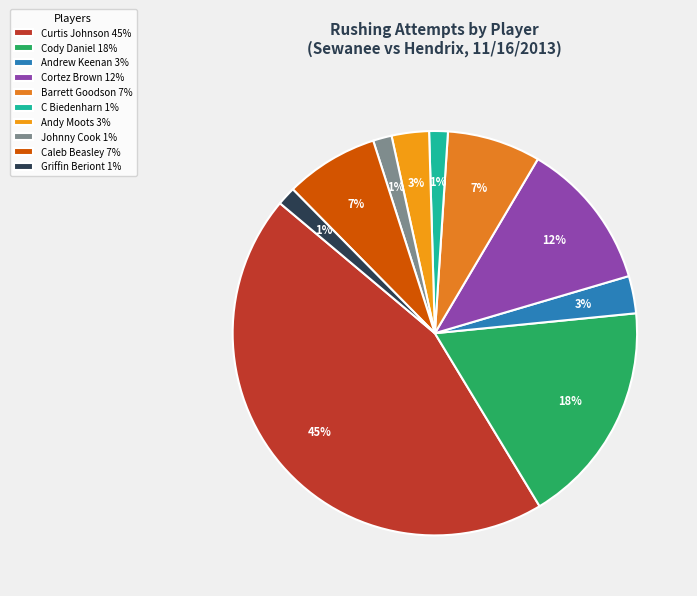

Which slice is the largest?

Curtis Johnson